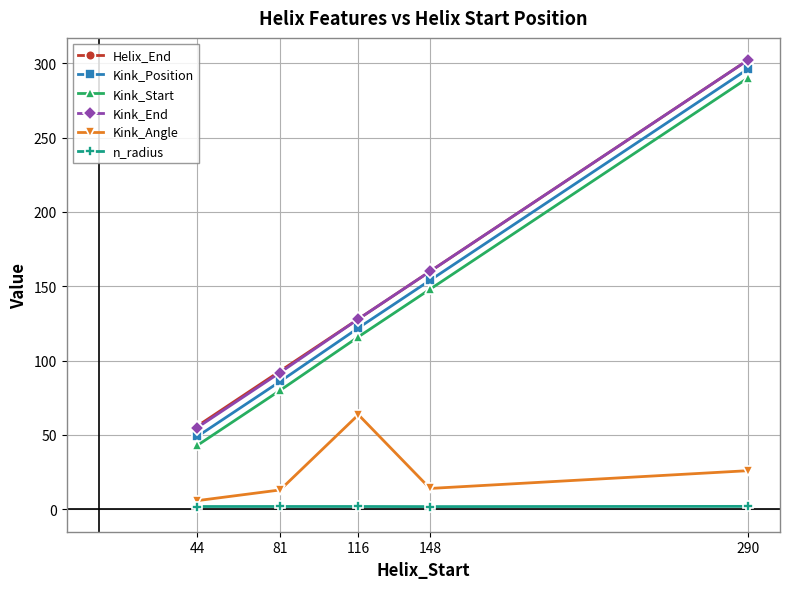

What is the smallest value displayed?

1.8